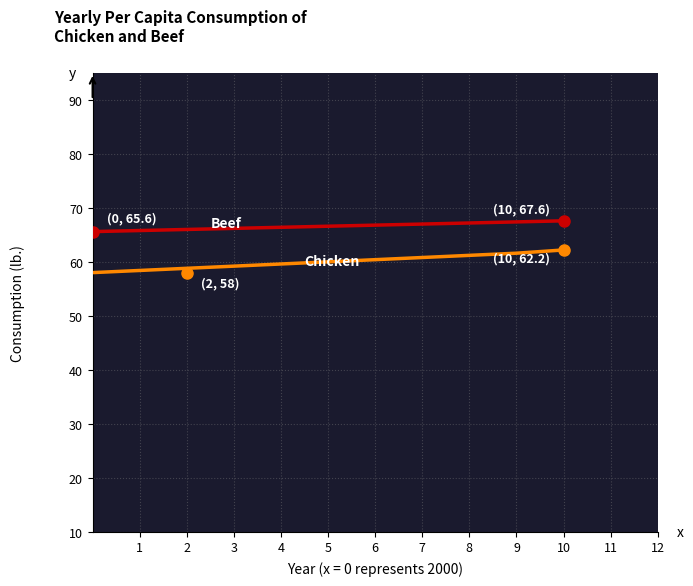

What is the greatest value displayed?

67.6